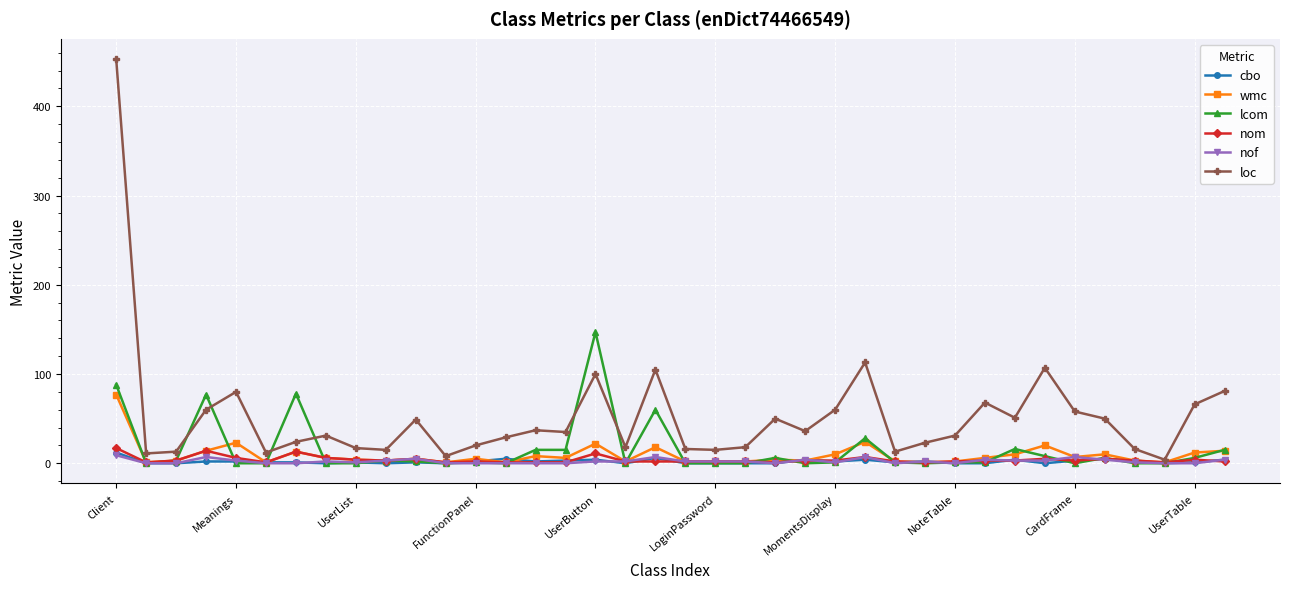

True or false: lcom has more than 2 points higher than both neighbors.

True